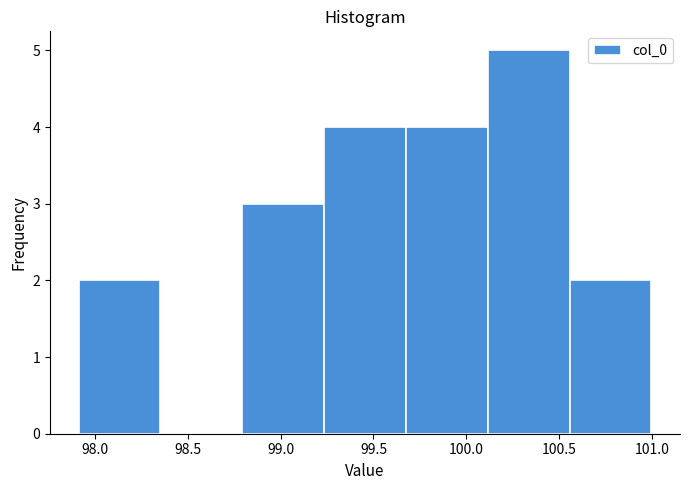

Reading left to right, list every bar in this chart as the range it spans on the x-axis followed by its height. Neither the bar edges nor the heights are printed on the chart, so give them approximately, as read against the axes.

97.90 to 98.35: 2
98.35 to 98.80: 0
98.80 to 99.25: 3
99.25 to 99.70: 4
99.70 to 100.10: 4
100.10 to 100.55: 5
100.55 to 101.00: 2